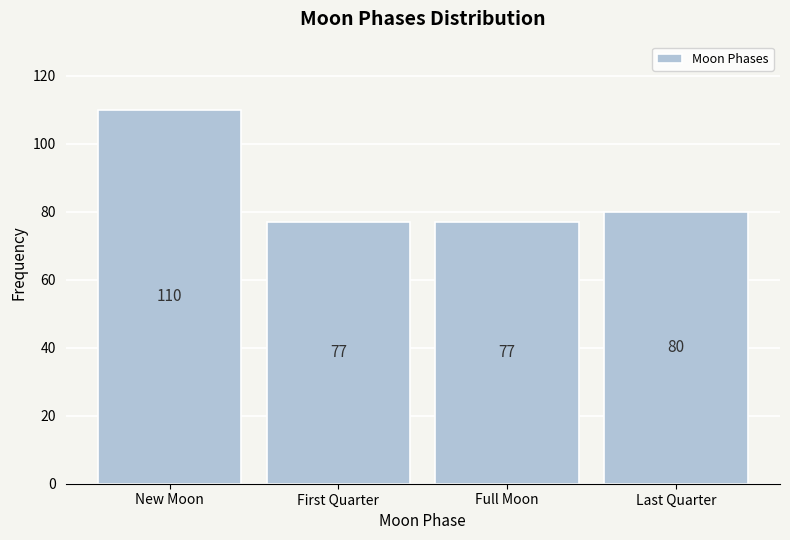

Reading left to right, extract all data points from this chart.

New Moon=110	First Quarter=77	Full Moon=77	Last Quarter=80